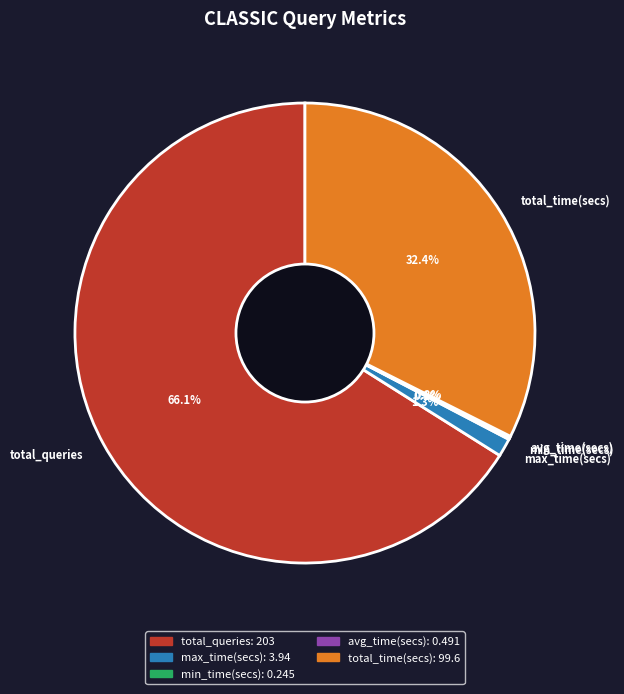

Between total_queries and total_time(secs), which is larger?

total_queries